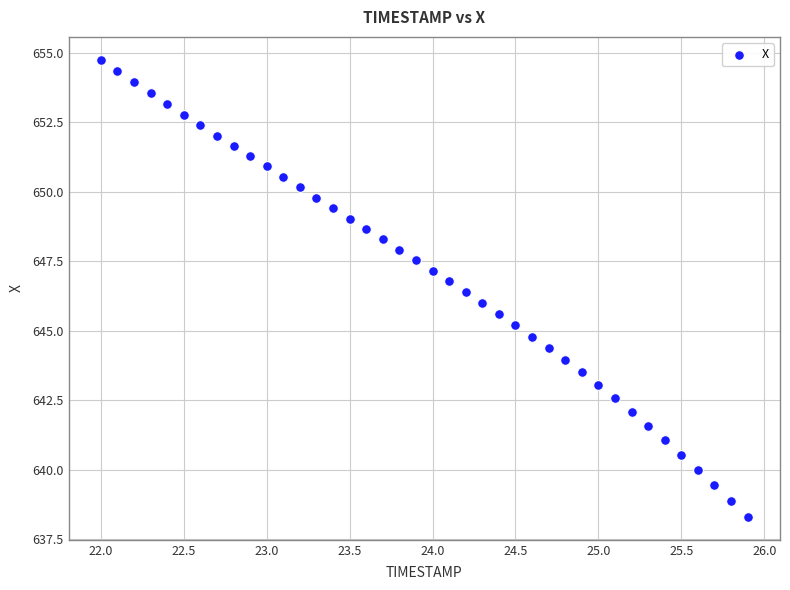

What is the range of Y values (max minus min)?

16.5